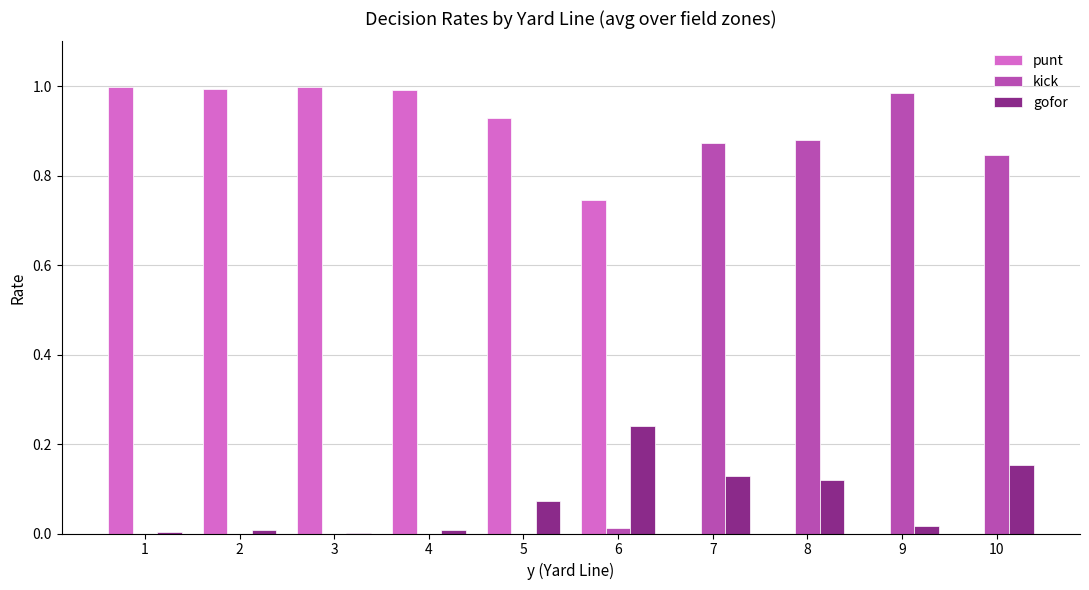

True or false: gofor has a value of 0.3 at 10.

False